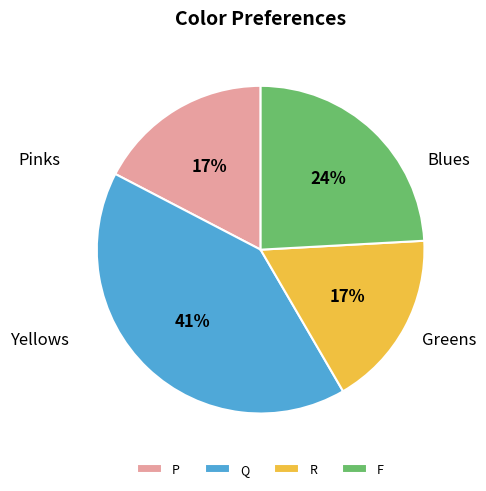

Is there a majority slice in this chart?

No